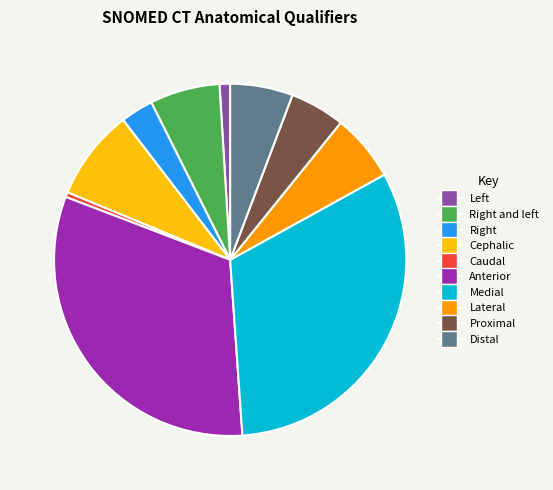

Count the number of slices in the pie.

10